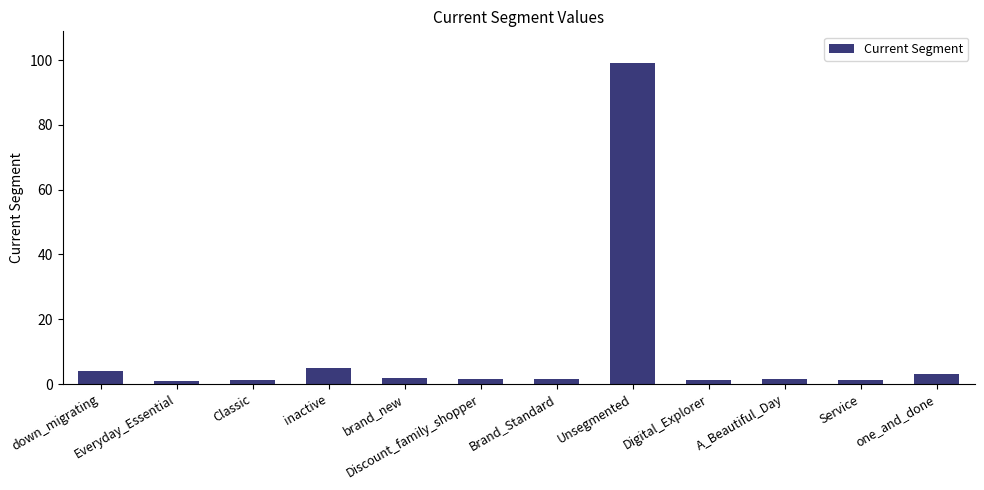

Count the number of categories in the chart.

12